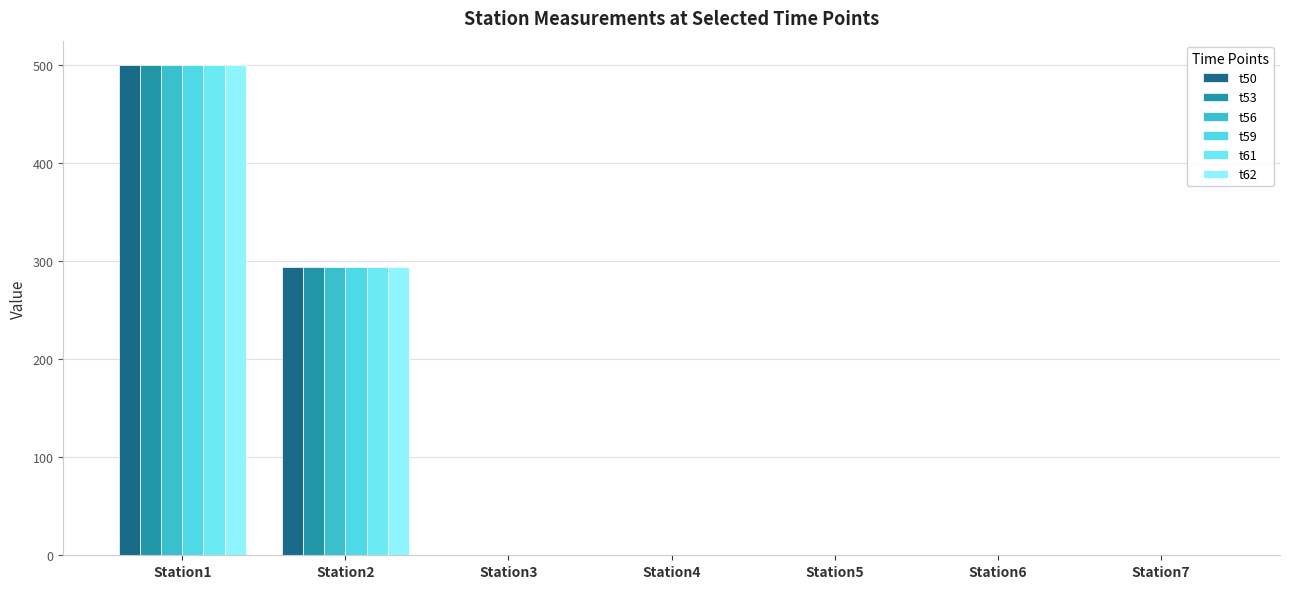

Is the value of t59 at Station3 greater than the value of t56 at Station7?

No